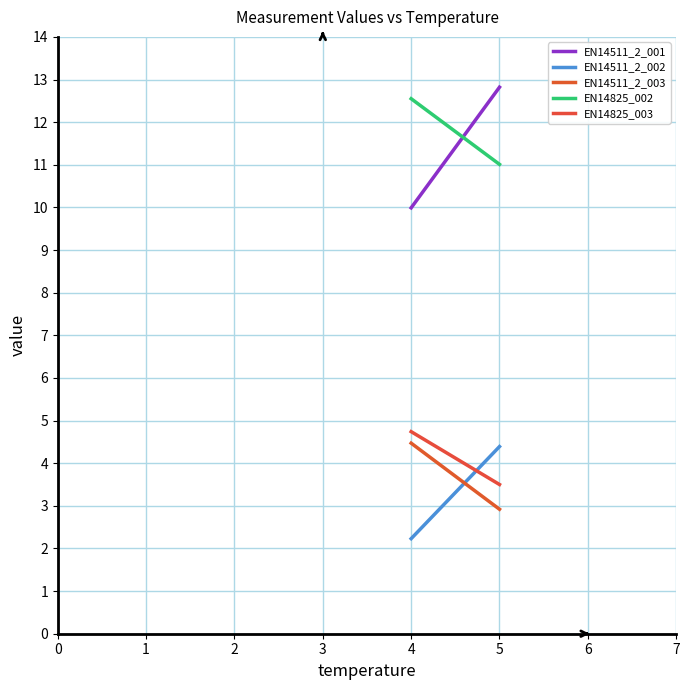

How many data points does each series have?

2